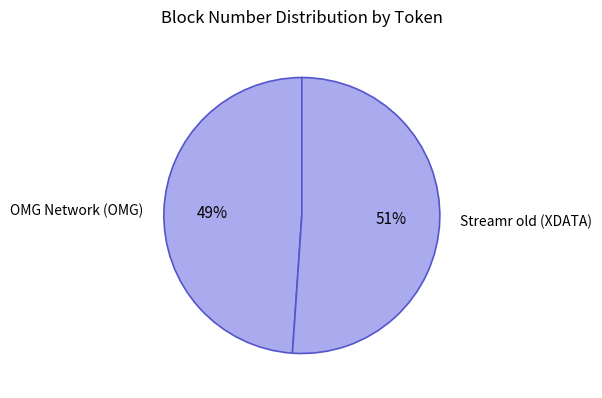

Is it true that Streamr old (XDATA) is 42% of the pie?

False